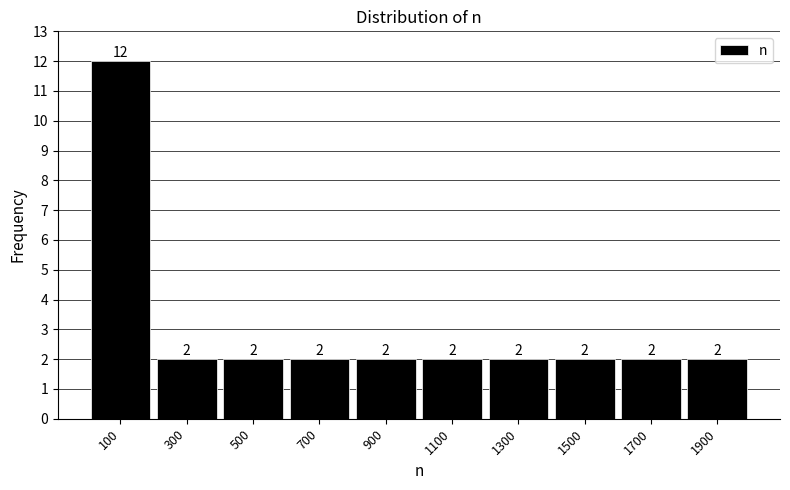

Reading left to right, transcribe this chart: for each bar, give the range it covers on the x-axis and its height. The bar edges are not printed on the chart, so give them approximately, as read against the axis.

0 to 200: 12
200 to 400: 2
400 to 600: 2
600 to 800: 2
800 to 1000: 2
1000 to 1200: 2
1200 to 1400: 2
1400 to 1600: 2
1600 to 1800: 2
1800 to 2000: 2